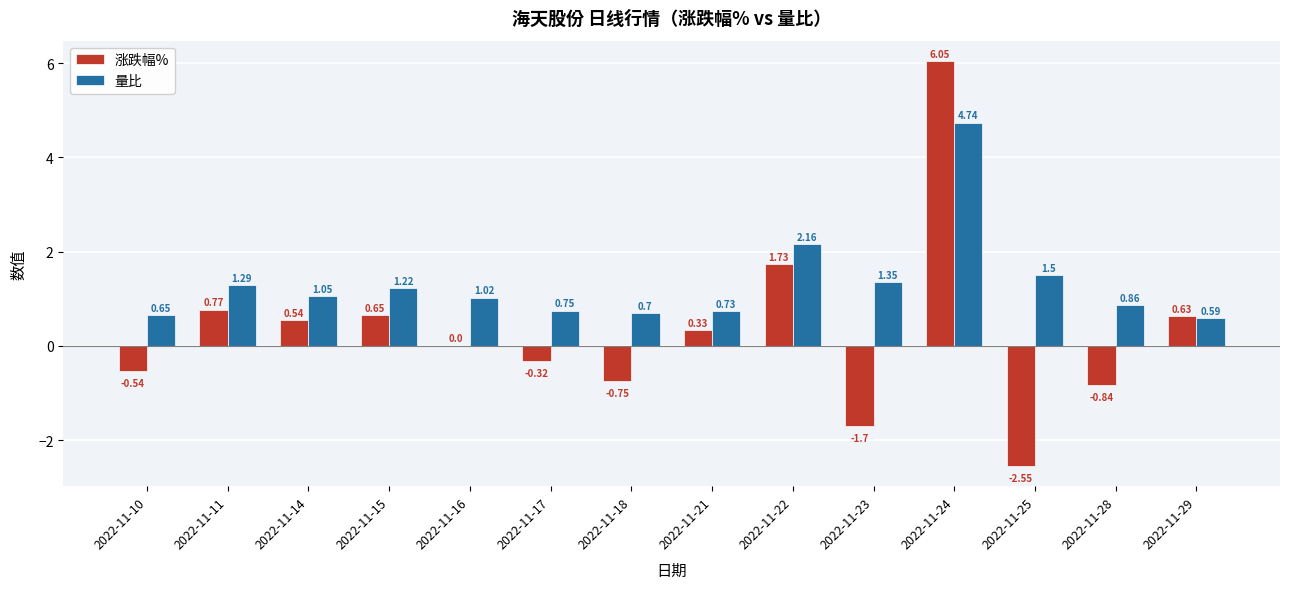

Which series has the largest total across all categories?

量比